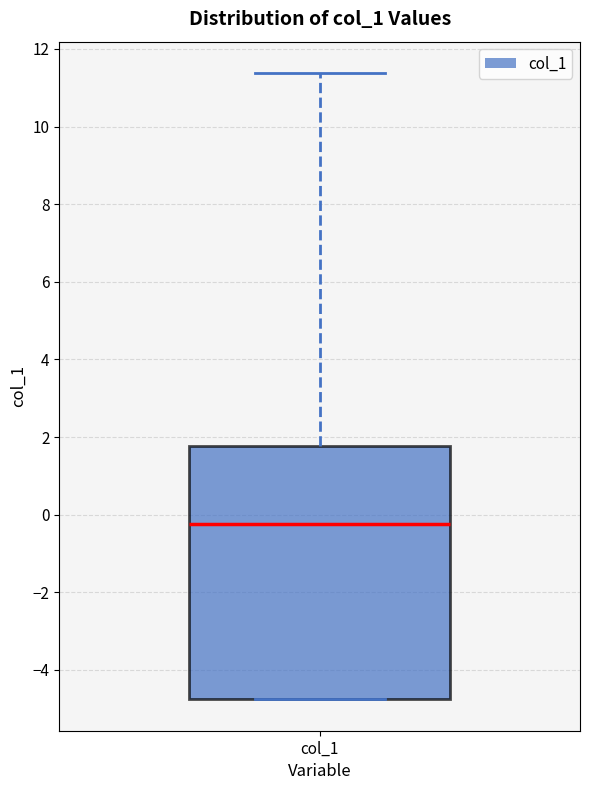

Transcribe this box plot: give where the median line is, the range the box spans, and where the two whiskers end, as read against the y-axis. The values are not printed on the chart, so give them approximately, as read against the axis.

median -0.2, box -4.8 to 1.8, whiskers -4.8 to 11.4